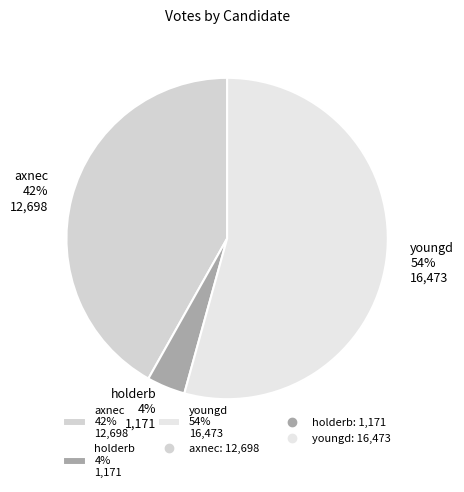

Approximately how many times larger is the value at holderb compared to axnec?

0.1